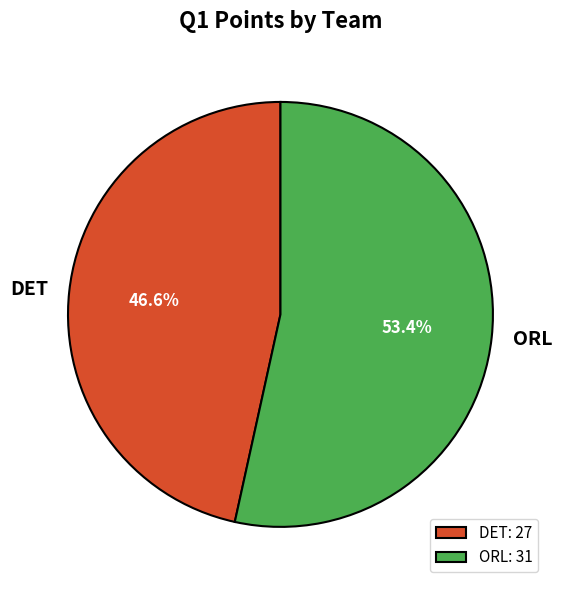

Count the number of slices in the pie.

2